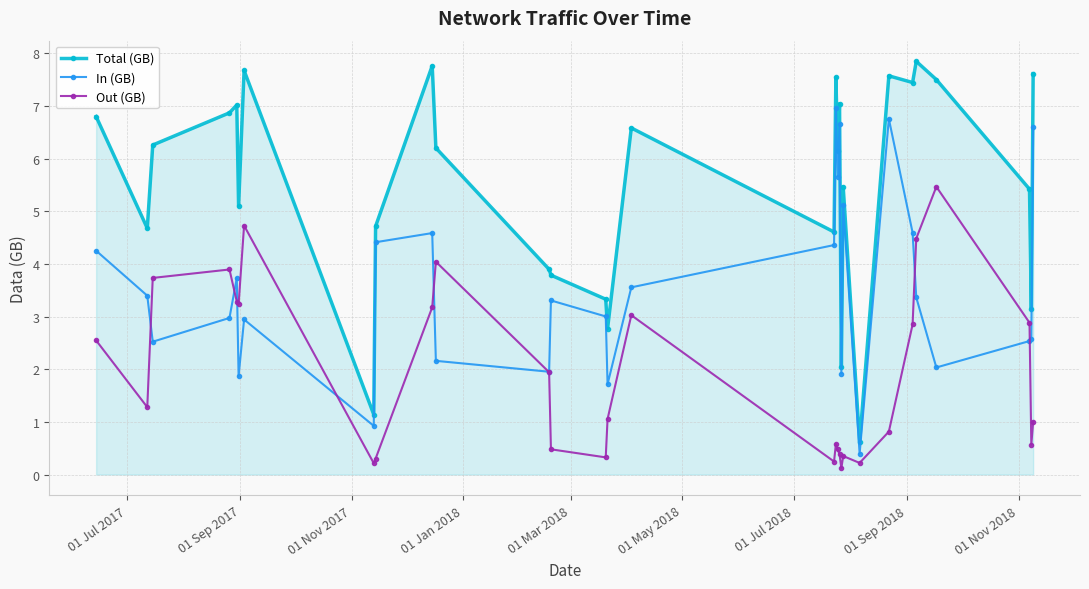

What is the lowest value of the In (GB) series?

0.4